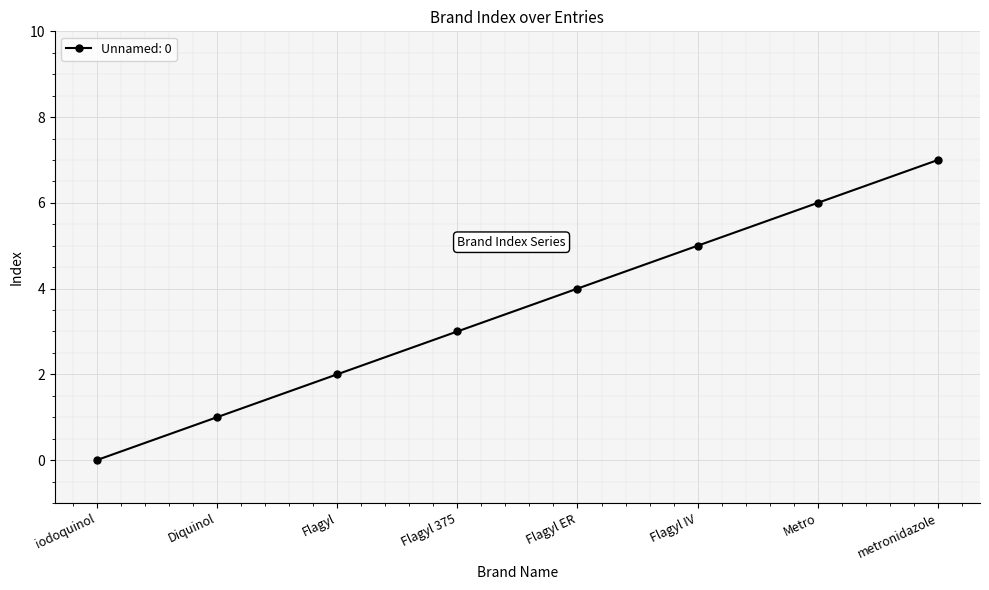

Which label corresponds to the largest value in the chart?

metronidazole